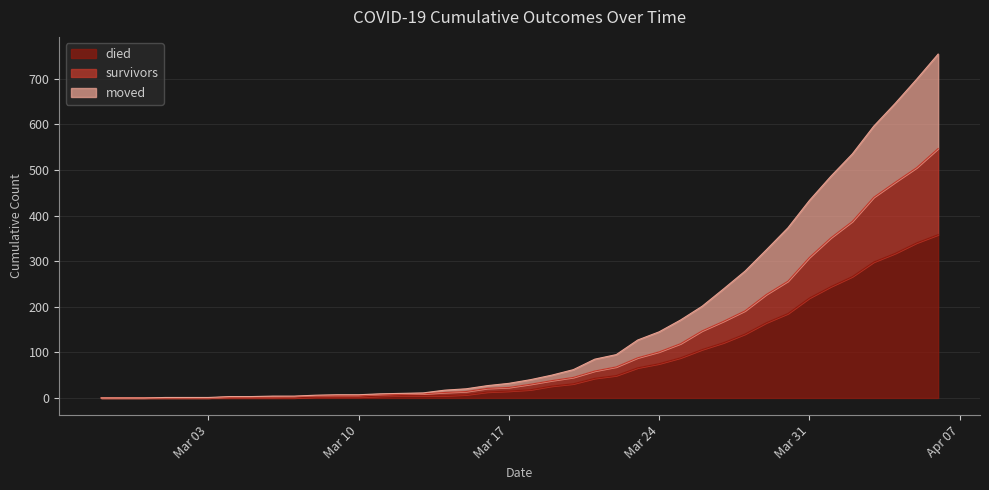

What is the spread (max minus min) of values at Mar 24?

70